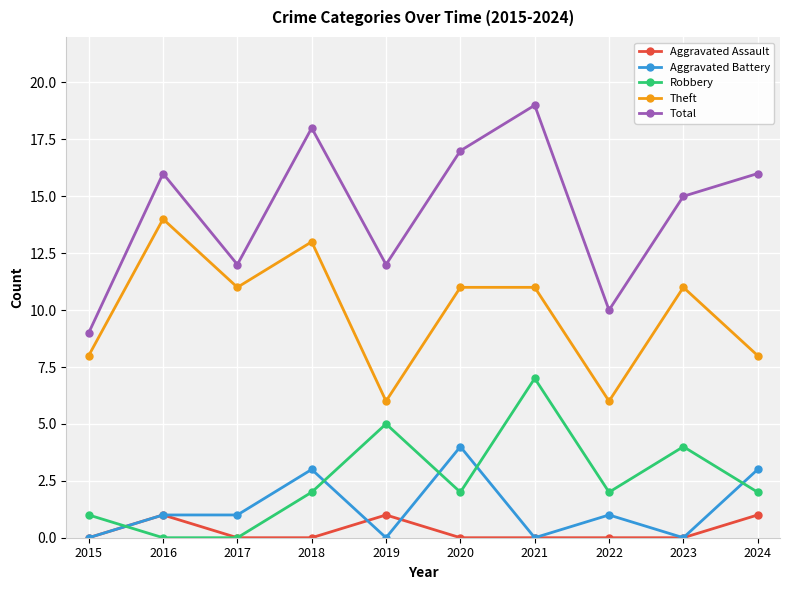

Reading left to right, transcribe all the data shown in this chart.

Aggravated Assault: 0	1	0	0	1	0	0	0	0	1
Aggravated Battery: 0	1	1	3	0	4	0	1	0	3
Robbery: 1	0	0	2	5	2	7	2	4	2
Theft: 8	14	11	13	6	11	11	6	11	8
Total: 9	16	12	18	12	17	19	10	15	16